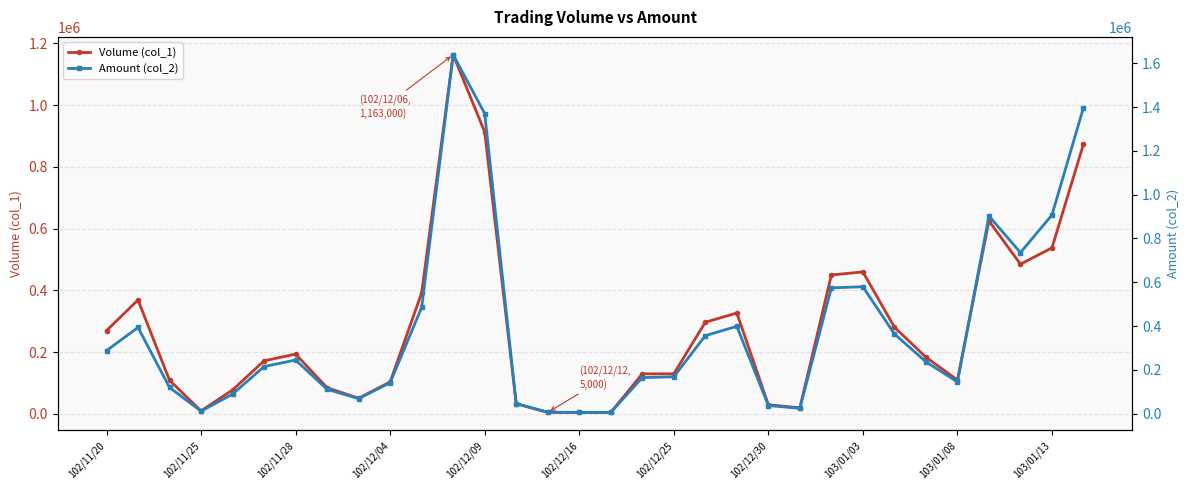

What is the difference between the second highest and minimum values in the Amount (col_2) series?

1391750